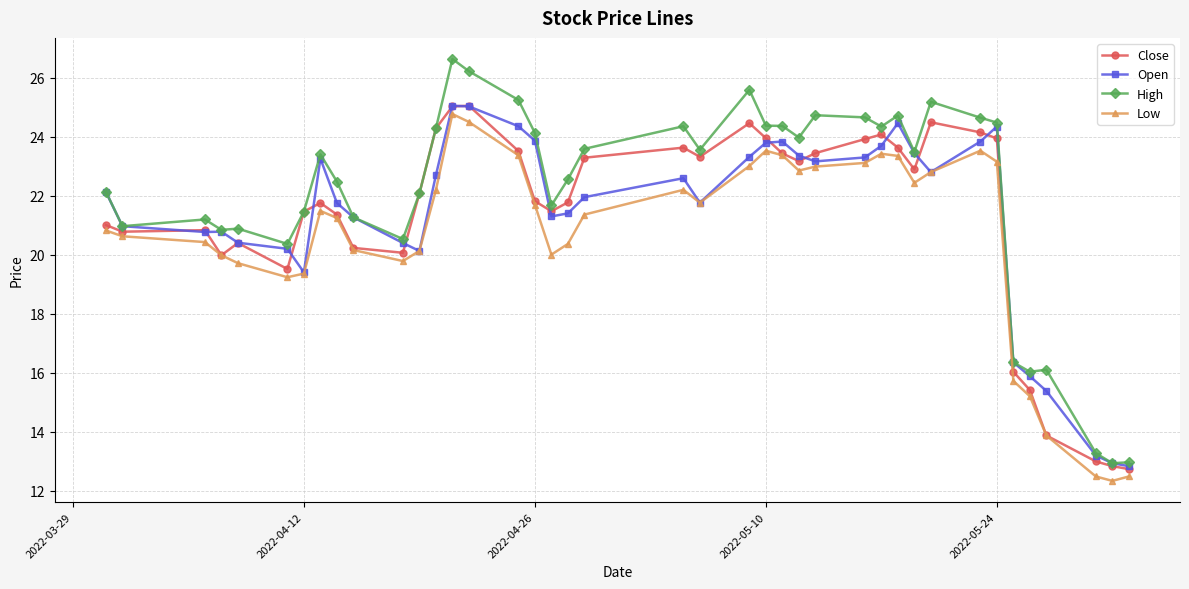

Which series has the widest spread of values?

High